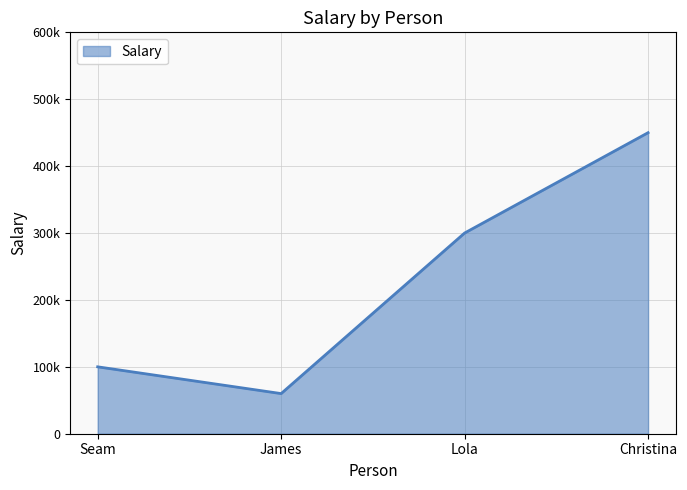

What is the value of the 4th point from the left?

450000.5